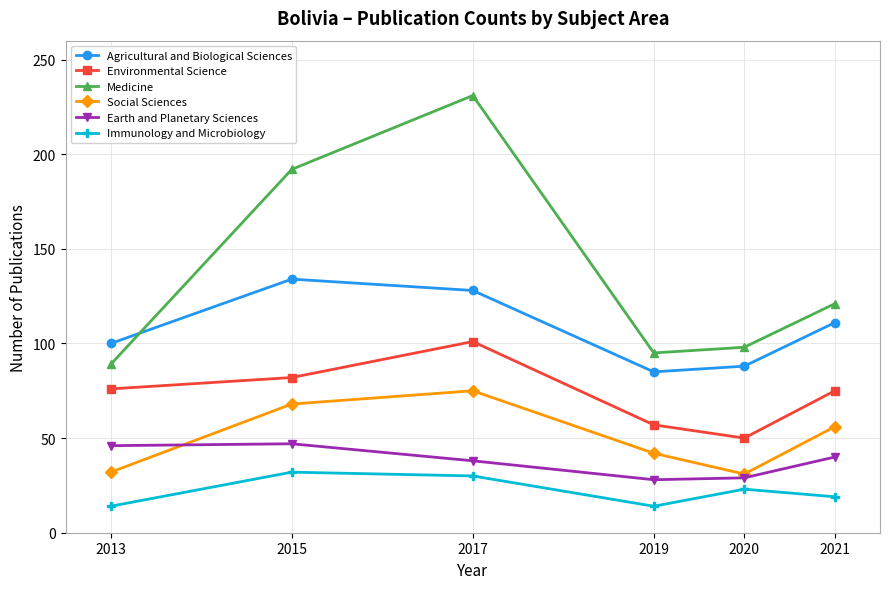

Where is the first local minimum for Environmental Science?

2020